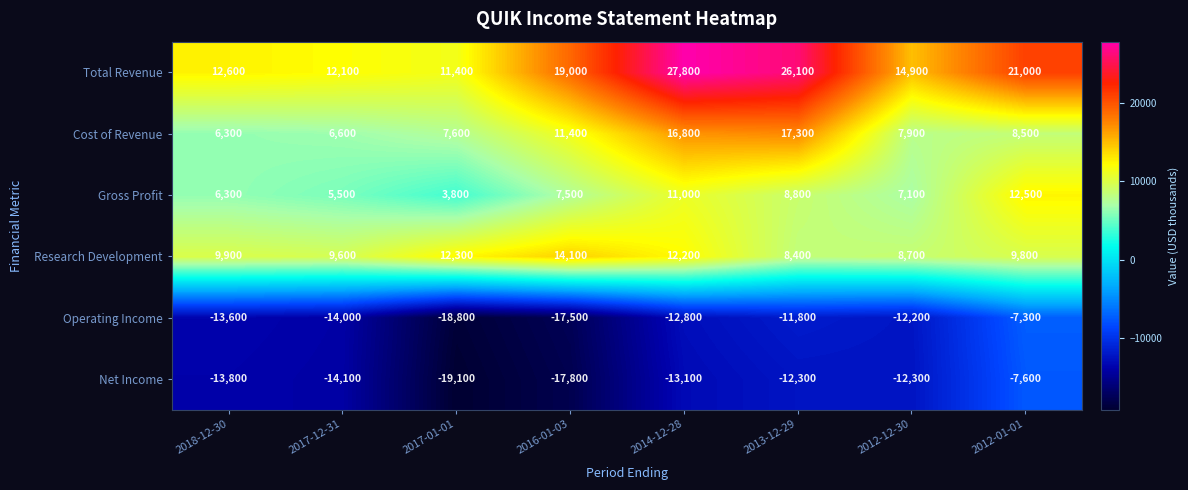

Rank the series by their maximum value, from lowest to highest.

Net Income, Operating Income, Gross Profit, Research Development, Cost of Revenue, Total Revenue